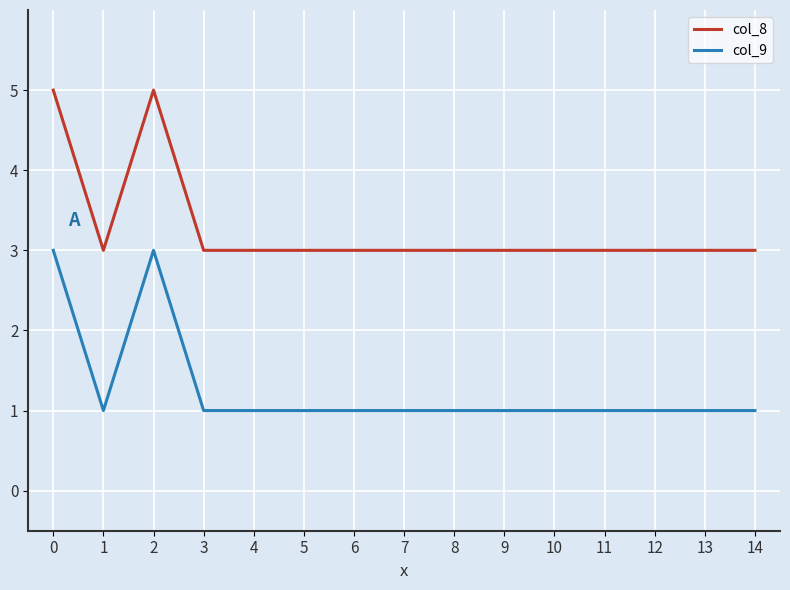

Where is the first local minimum for col_9?

1